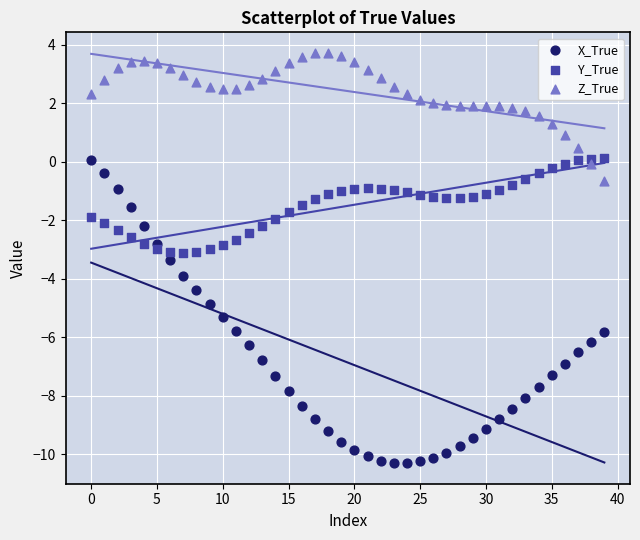

What are all the series names shown in the legend?

X_True, Y_True, Z_True